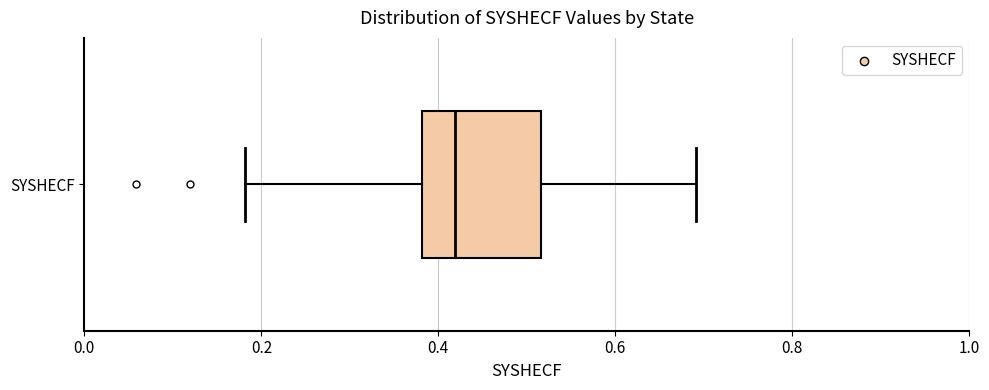

Transcribe this box plot: give where the median line is, the range the box spans, and where the two whiskers end, as read against the x-axis. The values are not printed on the chart, so give them approximately, as read against the axis.

median 0.42, box 0.38 to 0.52, whiskers 0.18 to 0.70